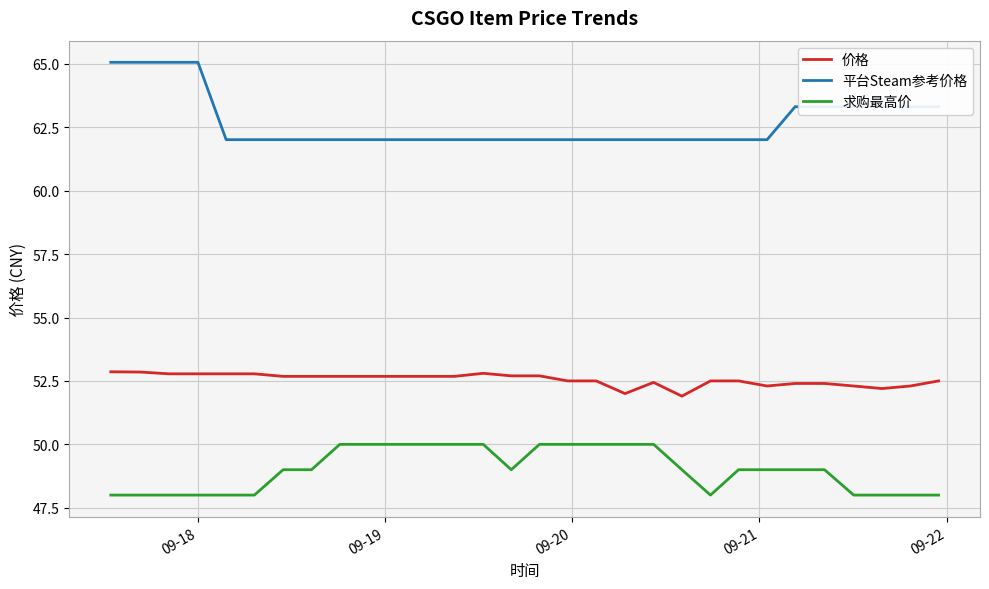

True or false: 求购最高价 and 价格 intersect in this chart.

False